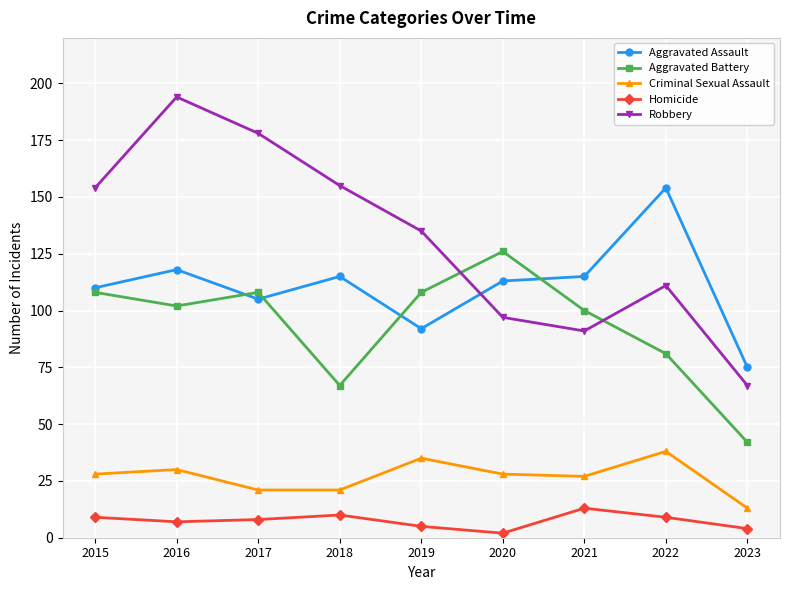

At which label is Robbery closest to 130?

2019